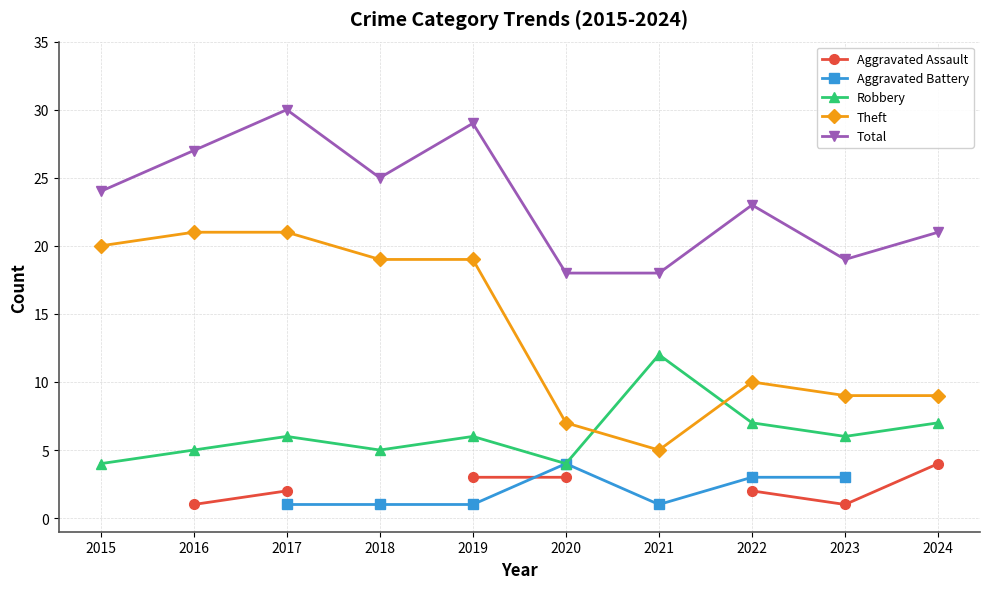

Rank the series at 2023 from lowest to highest value.

Aggravated Assault, Aggravated Battery, Robbery, Theft, Total